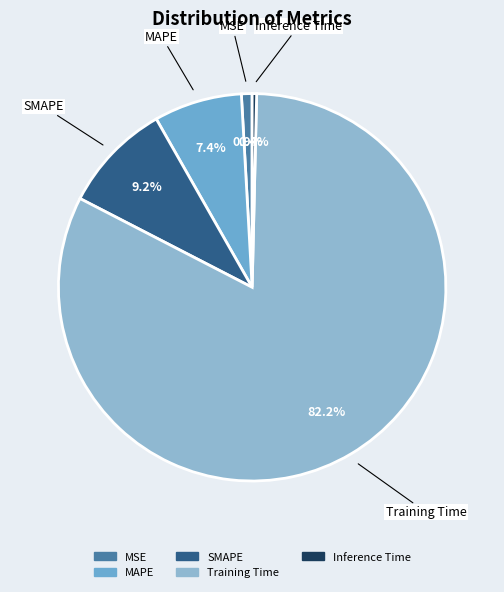

Is the sum of MAPE and MSE greater than half?

No